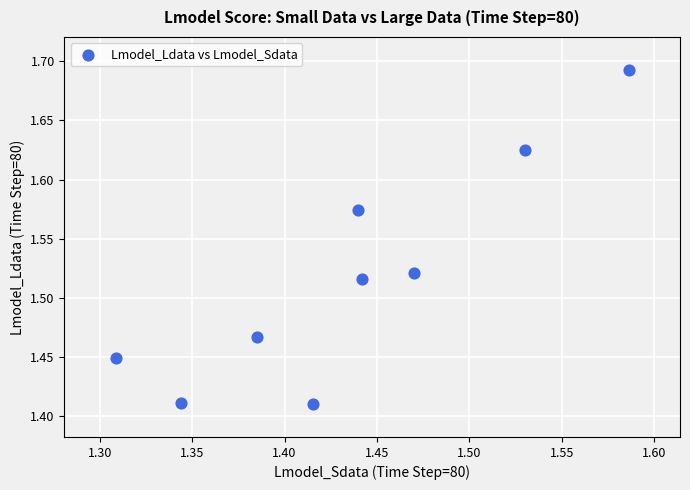

What is the range of X values (max minus min)?

0.3